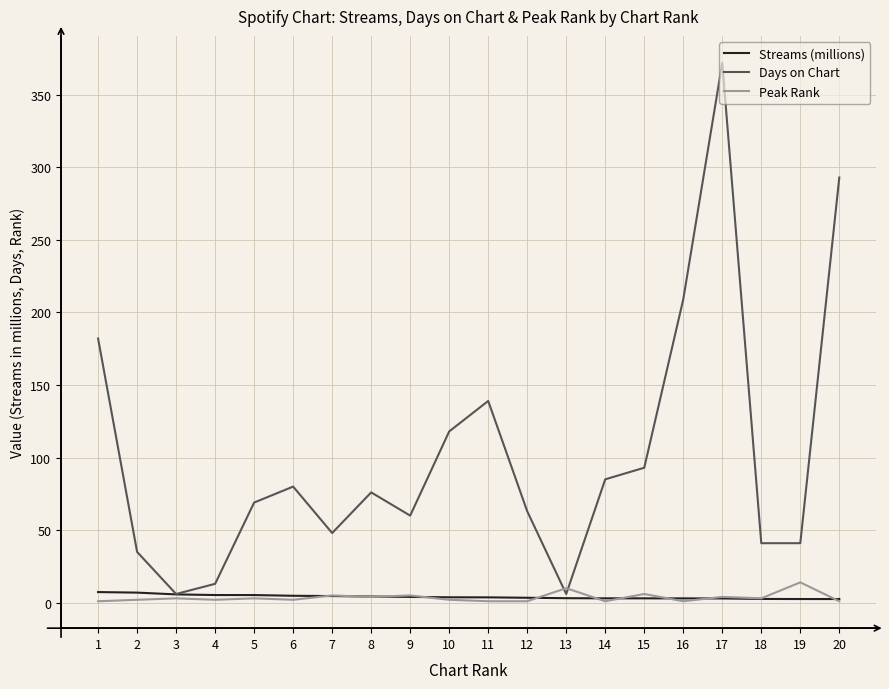

Is it true that Streams (millions) equals 3.0 at 15?

True